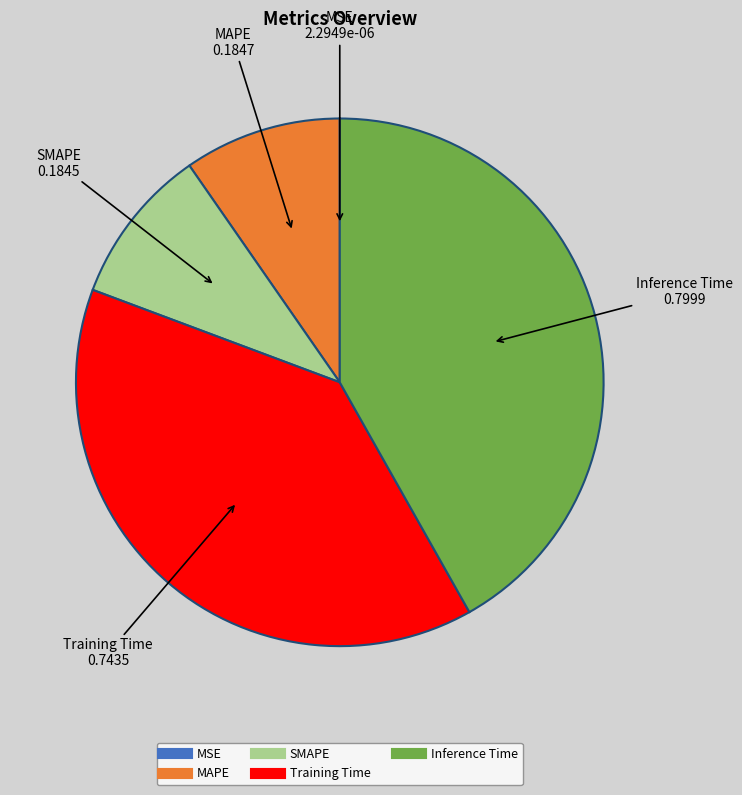

Is Training Time the majority of the pie?

No